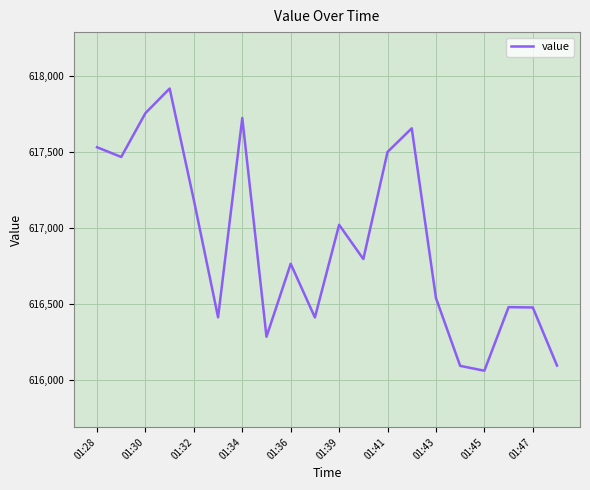

How many lines are shown in the chart?

1